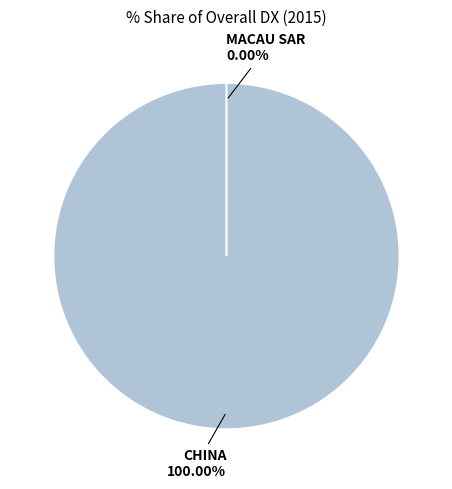

What percentage is the CHINA slice, to the nearest percent?

100%